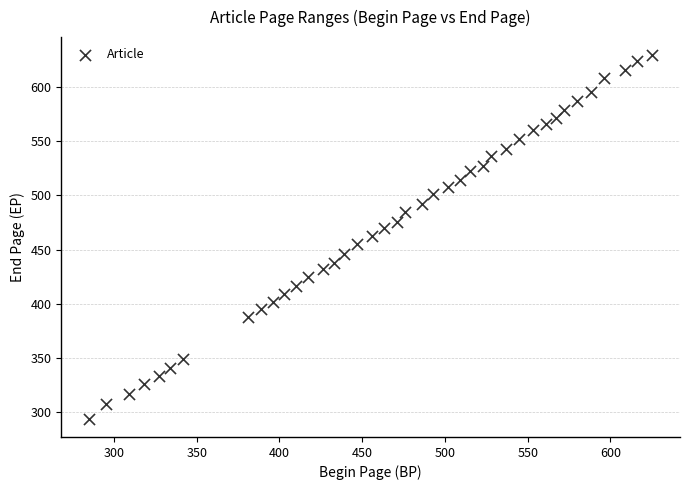

What is the range of X values (max minus min)?

340